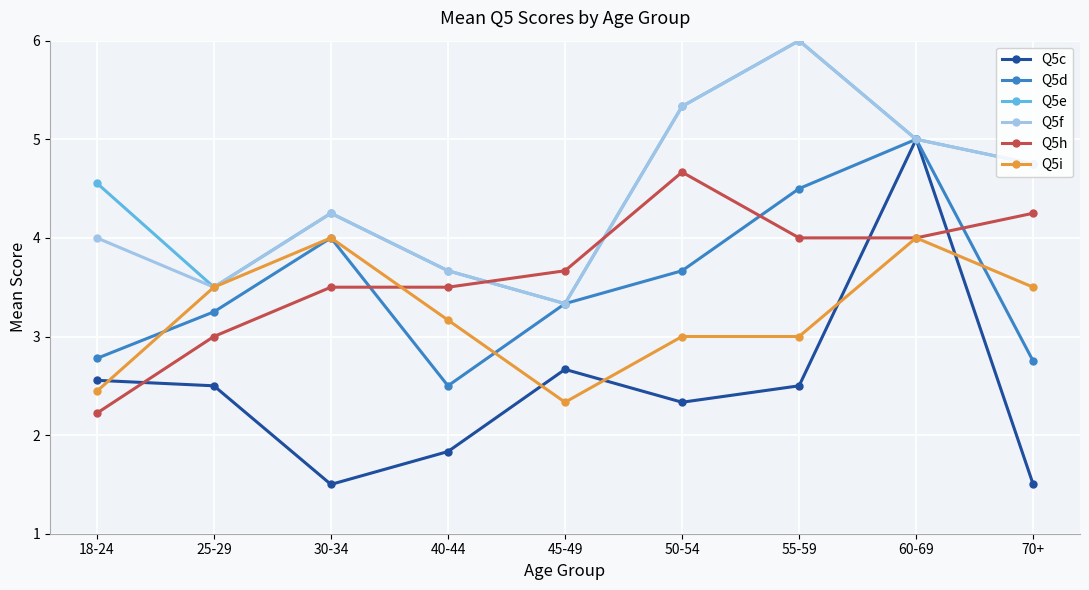

True or false: Q5e has more than 1 points higher than both neighbors.

True